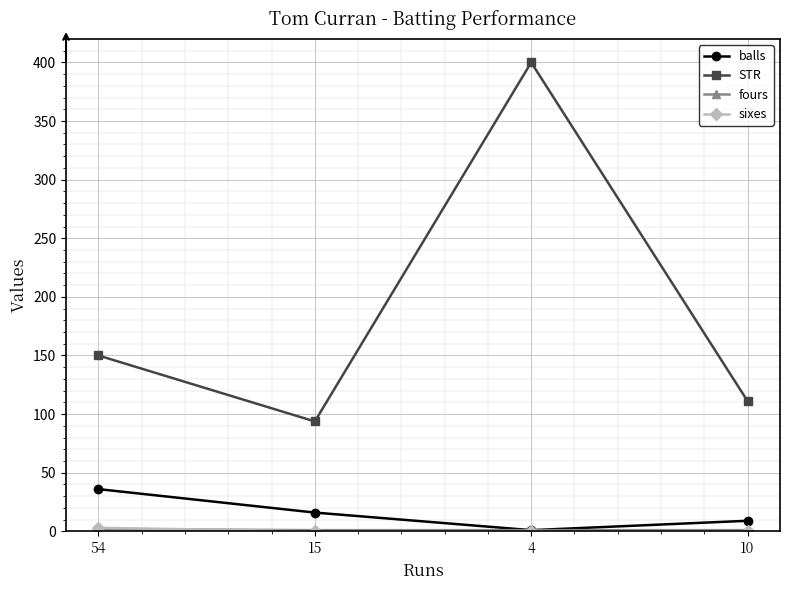

The value of STR at 4 is 244.8. True or false?

False